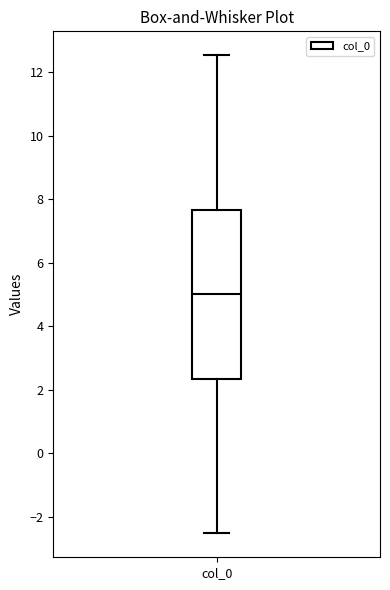

Read this box plot against the y-axis: the position of the median line, the range covered by the box, and the ends of both whiskers. The values are not printed on the chart, so give them approximately, as read against the axis.

median 5.0, box 2.4 to 7.6, whiskers -2.6 to 12.6